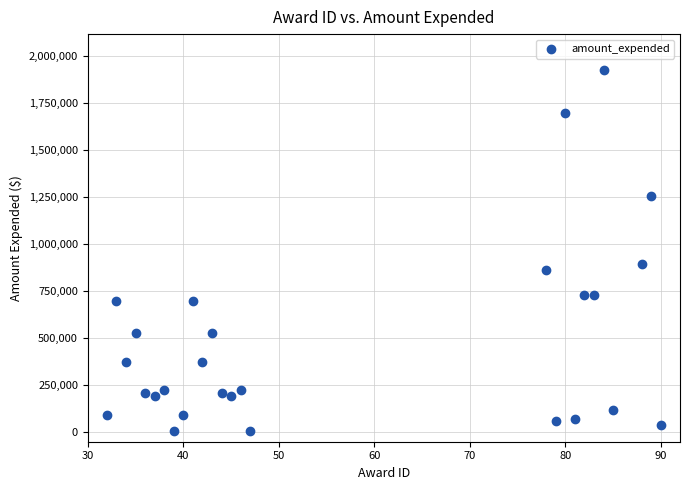

What is the range of Y values (max minus min)?

1916386